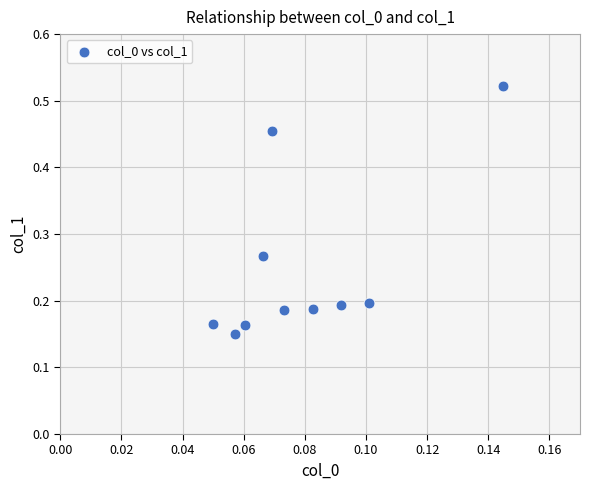

What is the range of Y values (max minus min)?

0.4